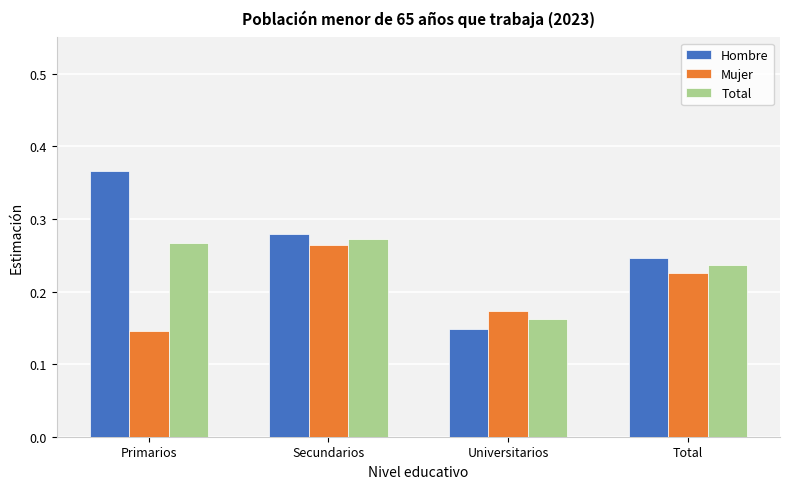

Which series has the largest range (max minus min)?

Hombre